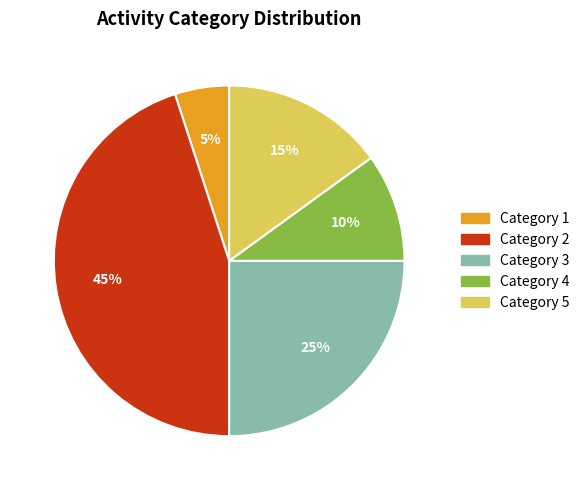

To the nearest percent, what is the average slice percentage?

20%